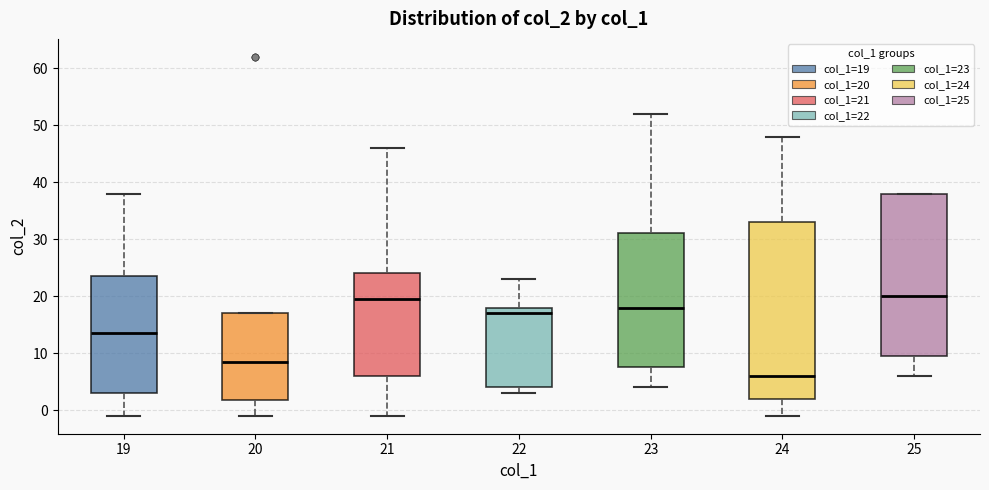

Which box is the tallest, from its lower edge to its upper edge?

24